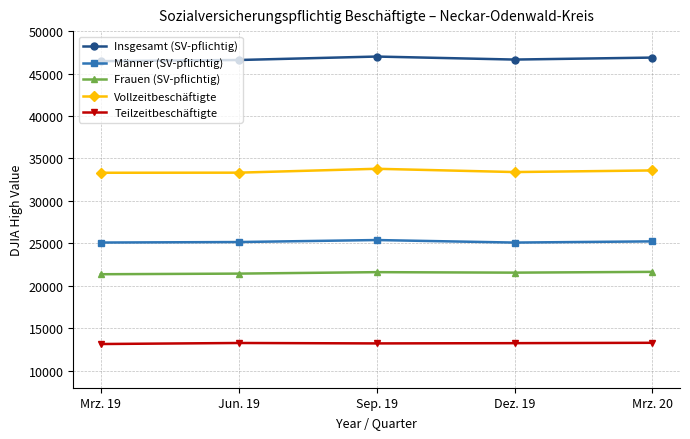

What is the sum of all Insgesamt (SV-pflichtig) values?

233596